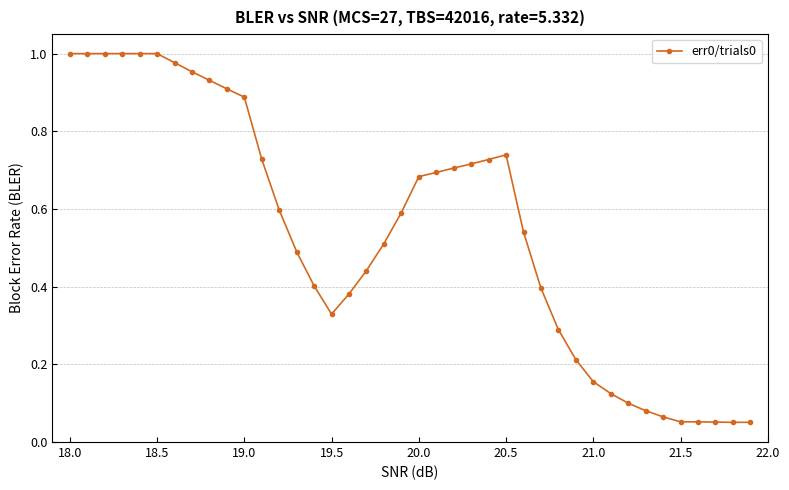

True or false: there are more than 0 points higher than both neighbors.

True